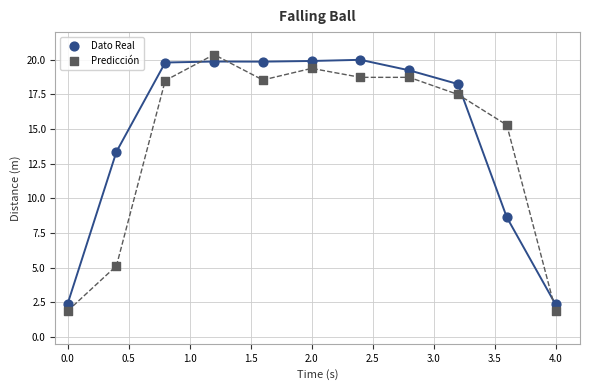

Which series reaches the maximum Y coordinate?

Predicción